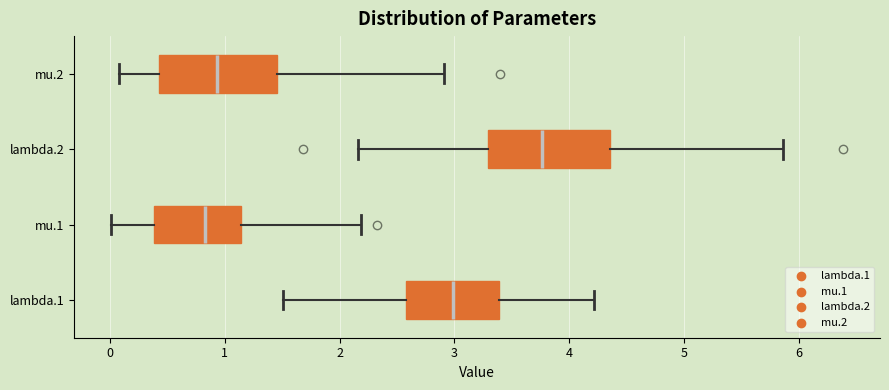

Which box's median line is the furthest to the left?

mu.1